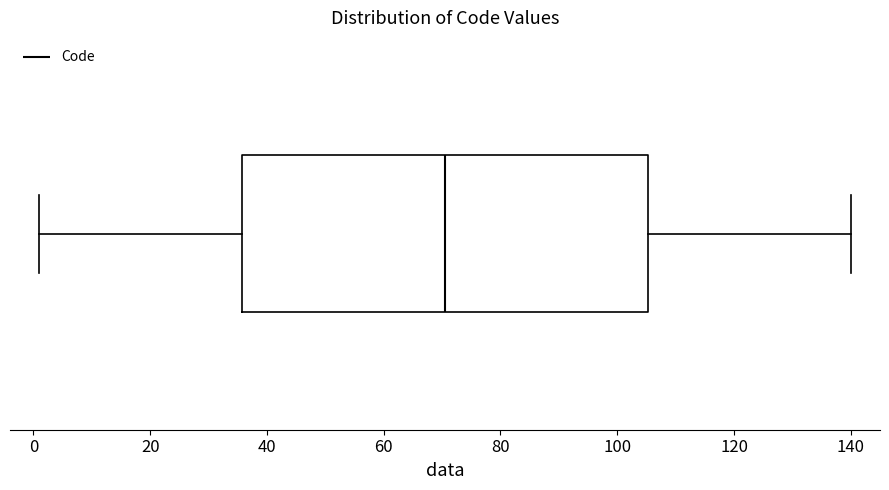

Read this box plot against the x-axis: the position of the median line, the range covered by the box, and the ends of both whiskers. The values are not printed on the chart, so give them approximately, as read against the axis.

median 70, box 36 to 106, whiskers 2 to 140